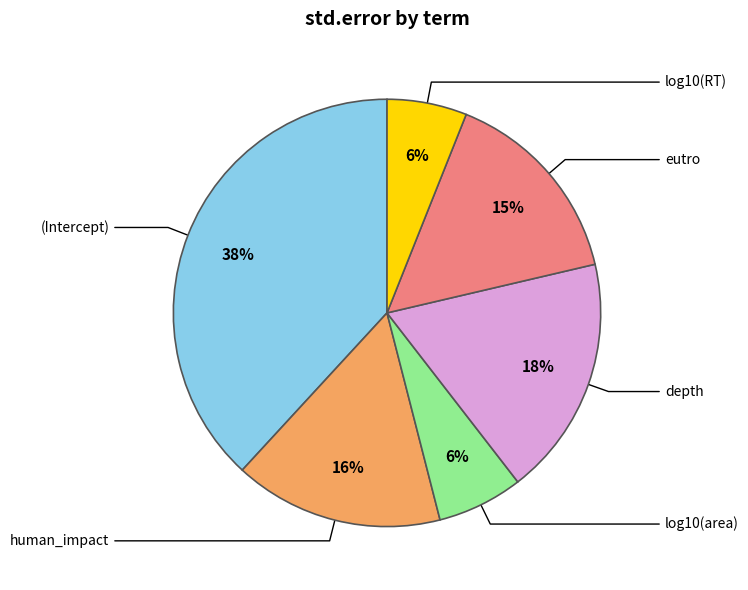

Which category has the smallest portion of the pie?

log10(RT)